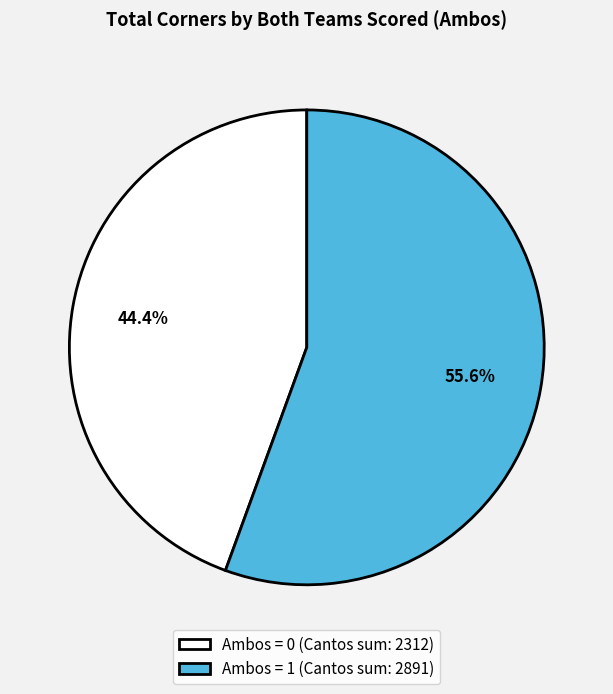

How many slices are in this pie chart?

2